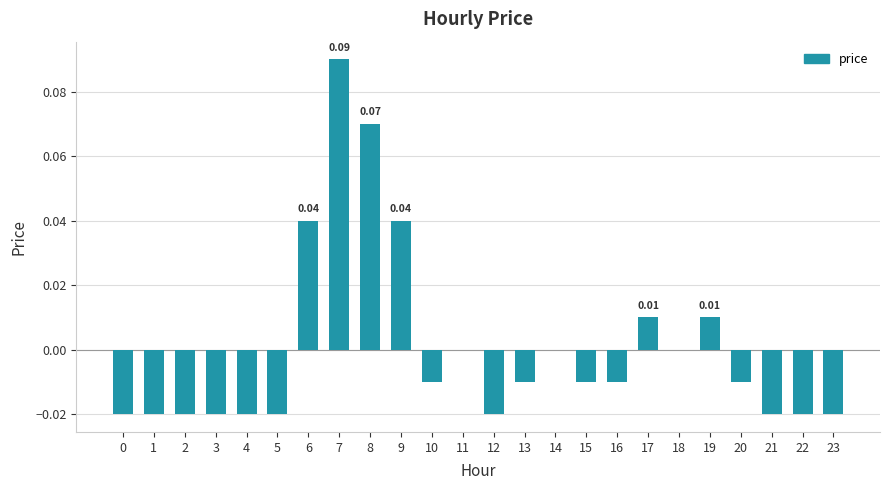

Which has a higher value, 8 or 21?

8